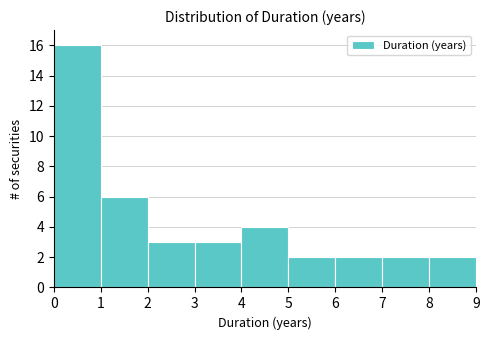

Reading left to right, list every bar in this chart as the range it spans on the x-axis followed by its height. The values are not printed on the chart, so give them approximately, as read against the axis.

0 to 1: 16
1 to 2: 6
2 to 3: 3
3 to 4: 3
4 to 5: 4
5 to 6: 2
6 to 7: 2
7 to 8: 2
8 to 9: 2